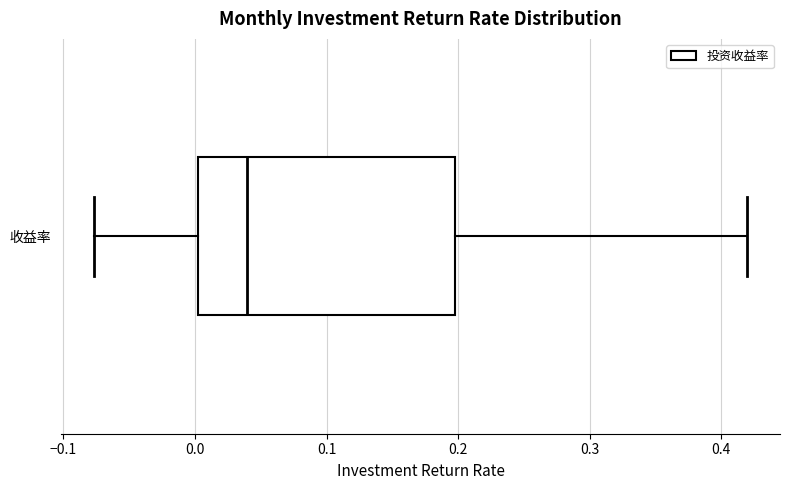

Read this box plot against the x-axis: the position of the median line, the range covered by the box, and the ends of both whiskers. The values are not printed on the chart, so give them approximately, as read against the axis.

median 0.04, box 0.00 to 0.20, whiskers -0.08 to 0.42